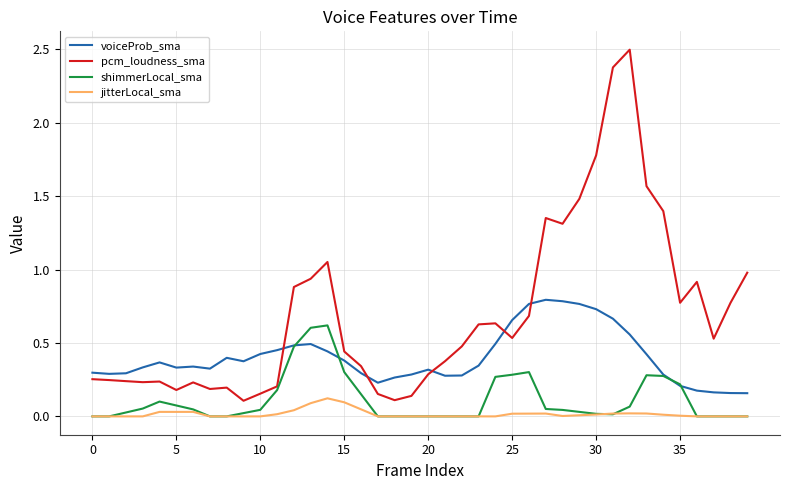

Which series has the largest total across all categories?

pcm_loudness_sma